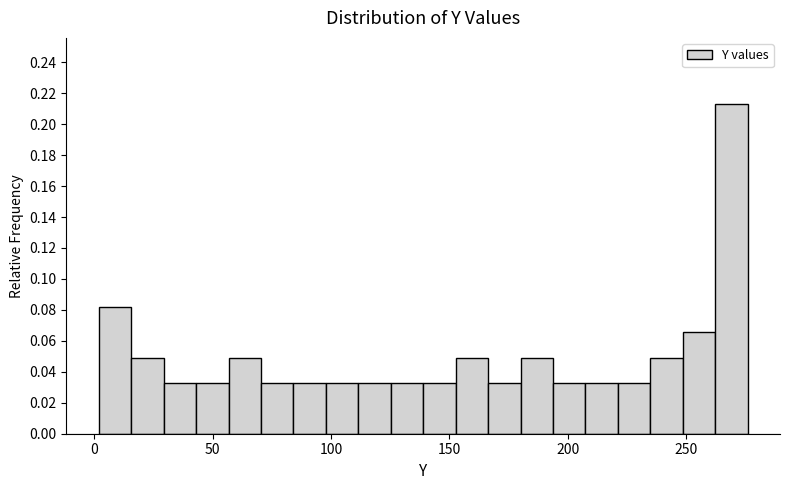

Read against the x-axis, roughly where is the centre of the tallest bar?

270